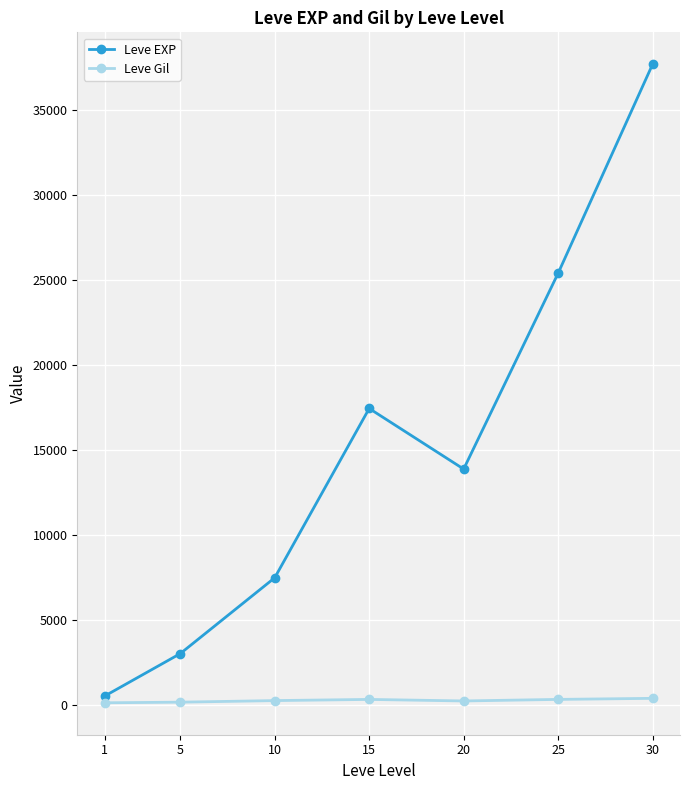

Which series has the widest spread of values?

Leve EXP